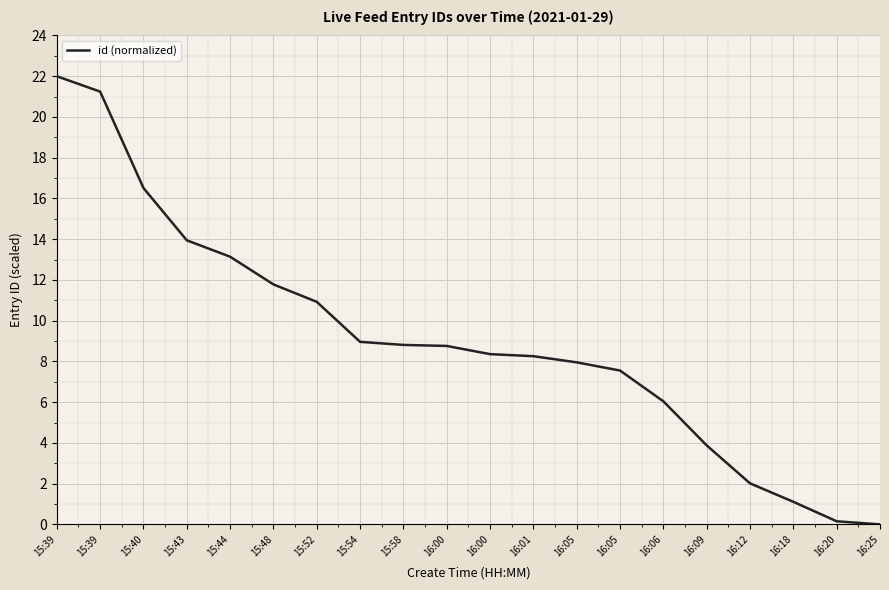

Reading right to left, list all the values displayed in this chart.

0.0	0.2	1.1	2.0	3.9	6.0	7.6	8.0	8.3	8.4	8.8	8.8	9.0	10.9	11.8	13.1	13.9	16.5	21.2	22.0